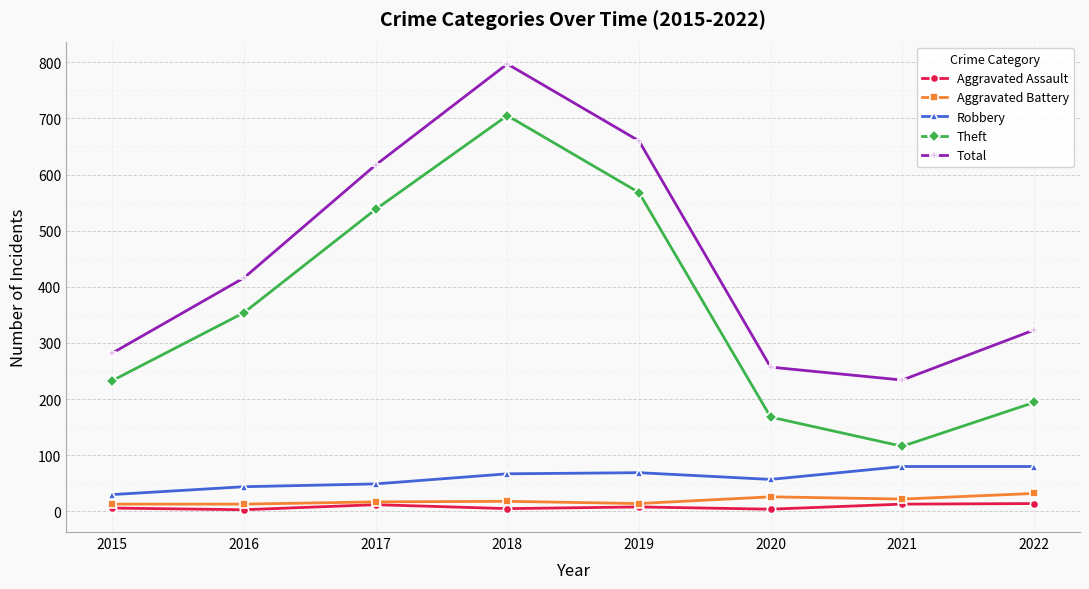

What is the average value of the Theft series?

360